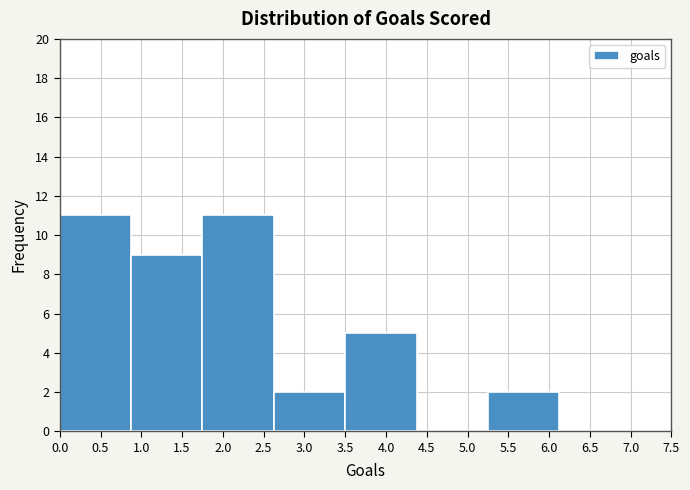

Reading left to right, transcribe this chart: for each bar, give the range it covers on the x-axis and its height. Neither the bar edges nor the heights are printed on the chart, so give them approximately, as read against the axes.

0.000 to 0.875: 11
0.875 to 1.750: 9
1.750 to 2.625: 11
2.625 to 3.500: 2
3.500 to 4.375: 5
4.375 to 5.250: 0
5.250 to 6.125: 2
6.125 to 7.000: 0